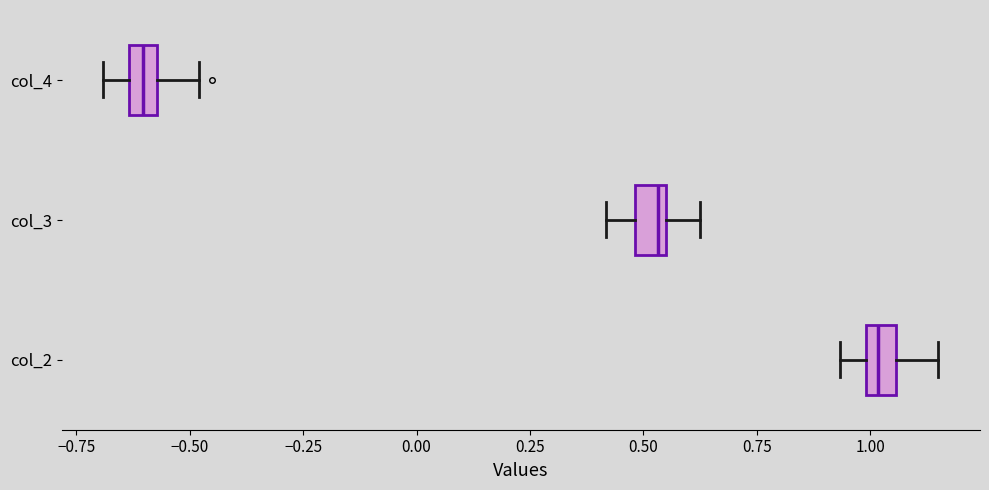

Which box's median line is the furthest to the right?

col_2